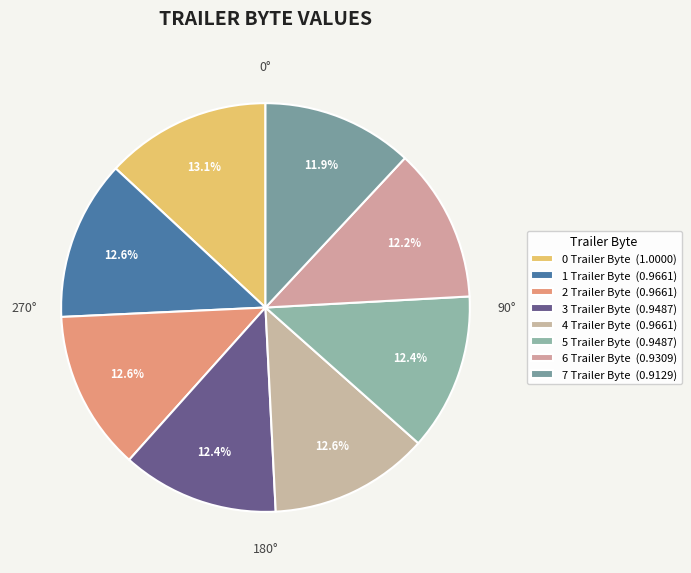

Count the number of slices in the pie.

8